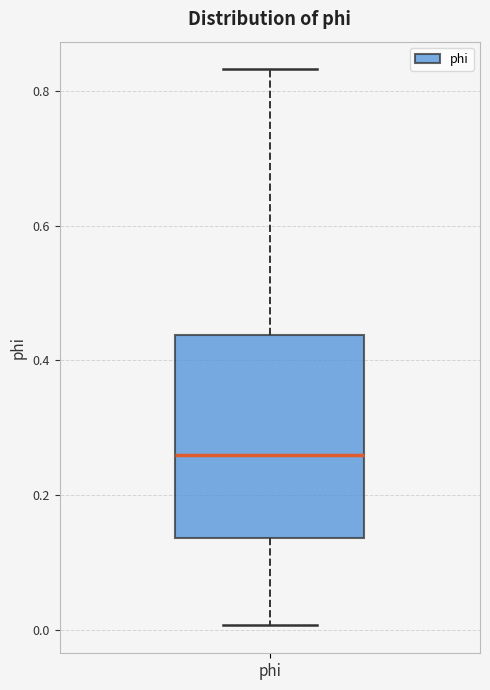

Where does the lower whisker of the box for phi end on the y-axis? The values are not printed on the chart, so give them approximately, as read against the axis.

0.00